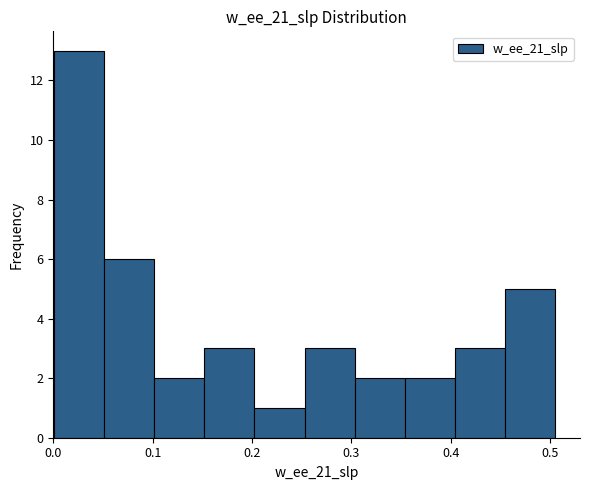

What is the height of the bar covering 0.25 to 0.30 on the x-axis? Neither the bar edges nor the heights are printed on the chart, so give them approximately, as read against the axes.

3